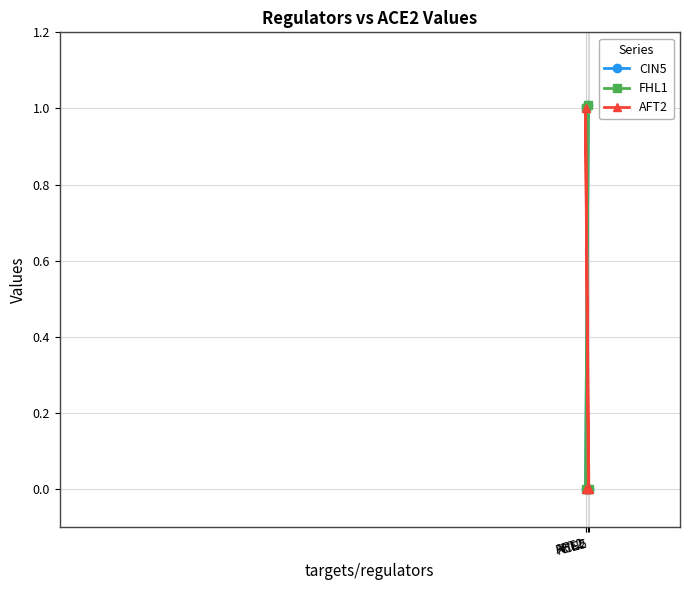

What is the average value of the AFT2 series?

0.3